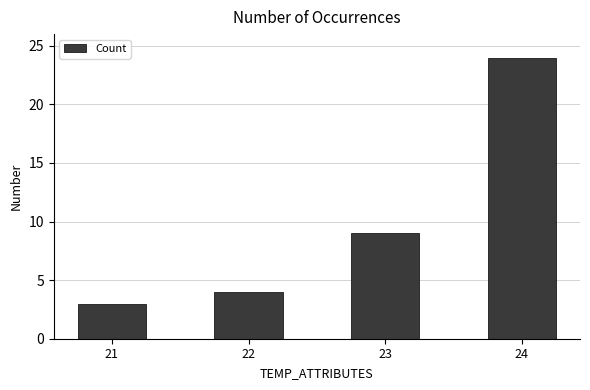

What is the value of the 2nd bar from the left?

4